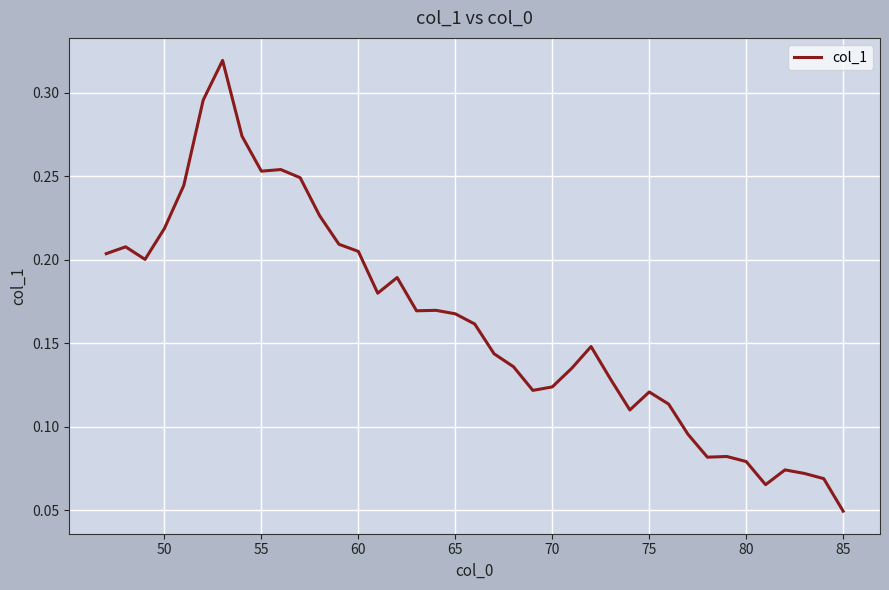

Does the chart display data point markers on the line(s)?

No